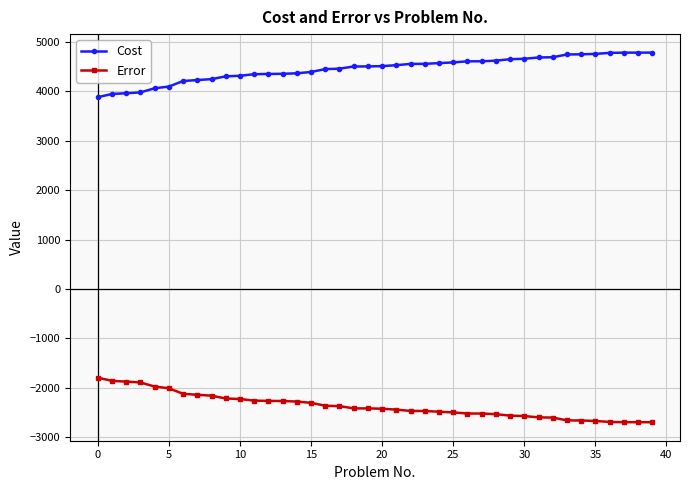

Which series has the largest total across all categories?

Cost